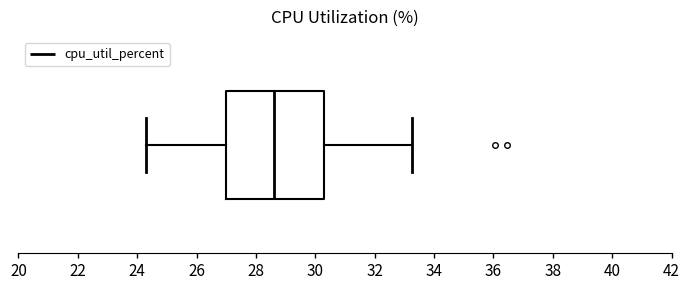

Read this box plot against the x-axis: the position of the median line, the range covered by the box, and the ends of both whiskers. The values are not printed on the chart, so give them approximately, as read against the axis.

median 28.6, box 27.0 to 30.4, whiskers 24.4 to 33.2